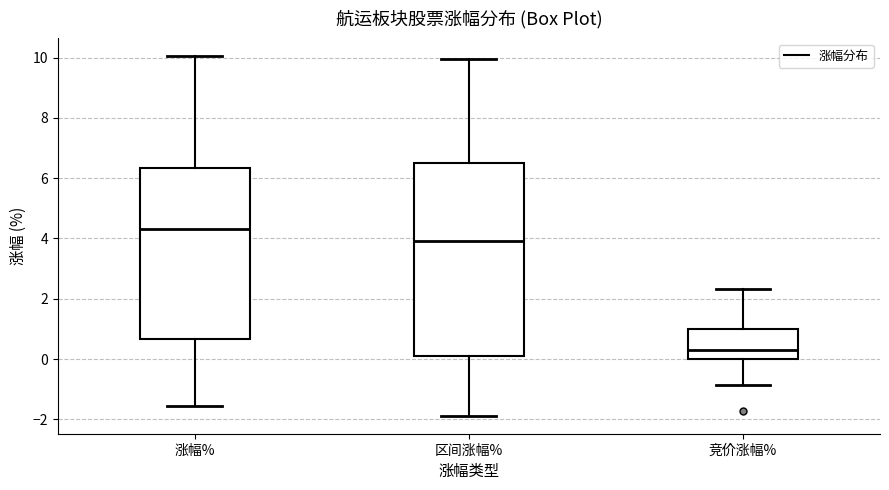

Reading left to right, transcribe this box plot: for each box, give where its median line is, the range the box spans, and where its two whiskers end, as read against the y-axis. The values are not printed on the chart, so give them approximately, as read against the axis.

涨幅%: median 4.4, box 0.6 to 6.4, whiskers -1.6 to 10.0
区间涨幅%: median 4.0, box 0.2 to 6.4, whiskers -1.8 to 10.0
竞价涨幅%: median 0.2, box 0.0 to 1.0, whiskers -0.8 to 2.4